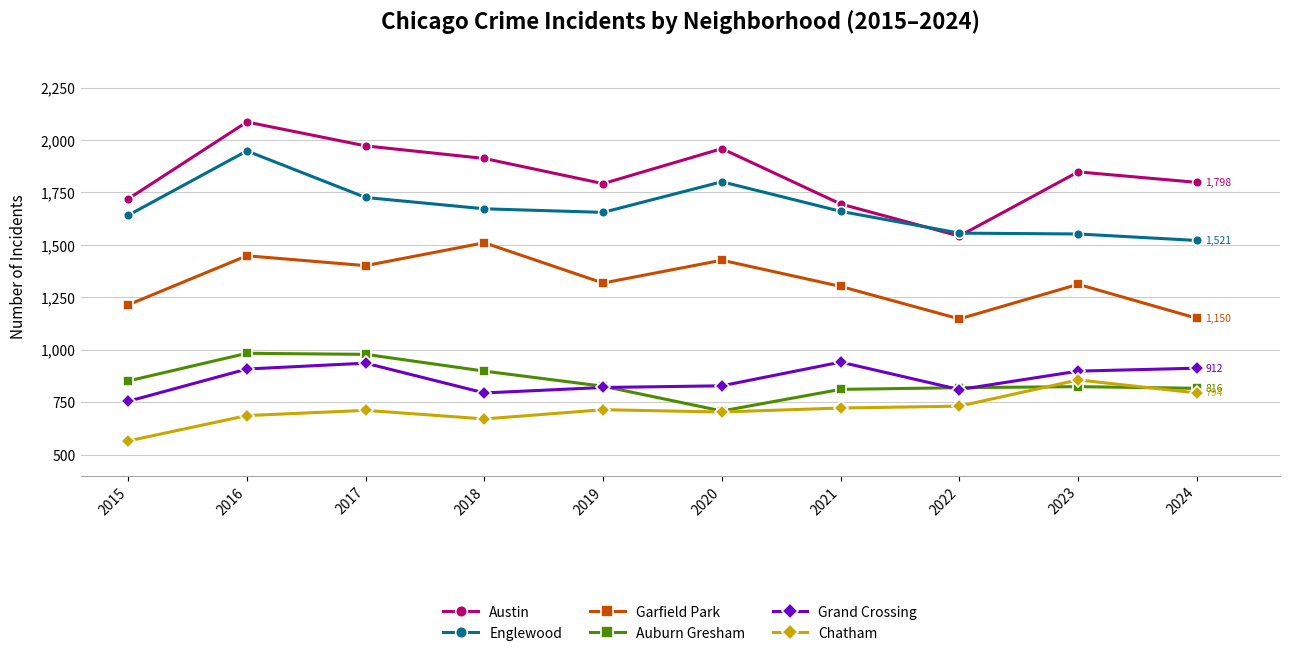

Between 2015 and 2024, which series saw the biggest shift?

Chatham